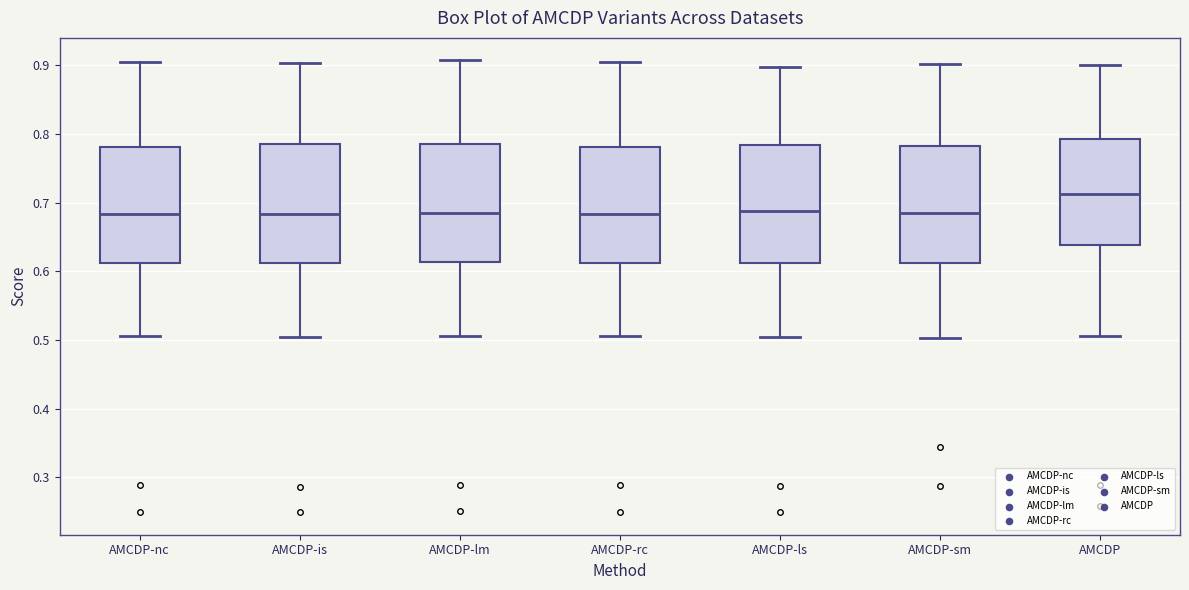

Where is the upper edge of the box for AMCDP-rc on the y-axis? The values are not printed on the chart, so give them approximately, as read against the axis.

0.78